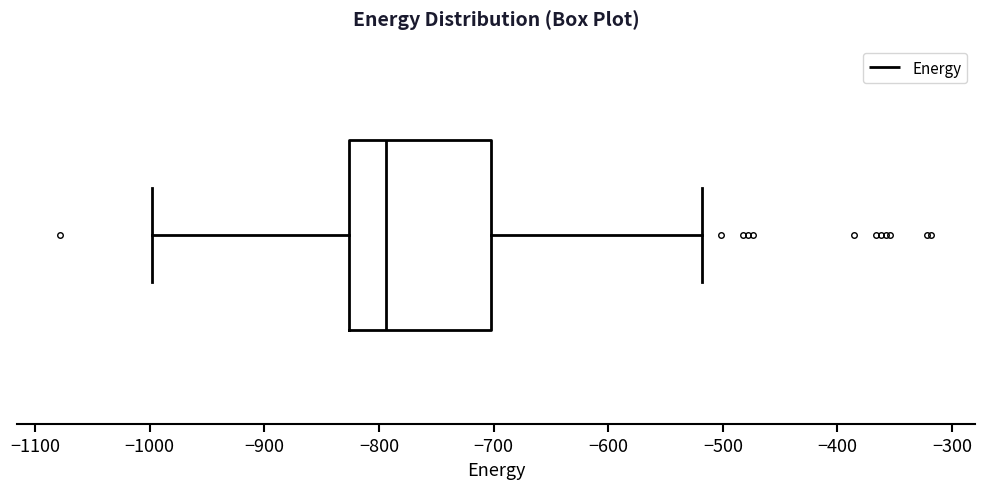

Transcribe this box plot: give where the median line is, the range the box spans, and where the two whiskers end, as read against the x-axis. The values are not printed on the chart, so give them approximately, as read against the axis.

median -790, box -830 to -700, whiskers -1000 to -520